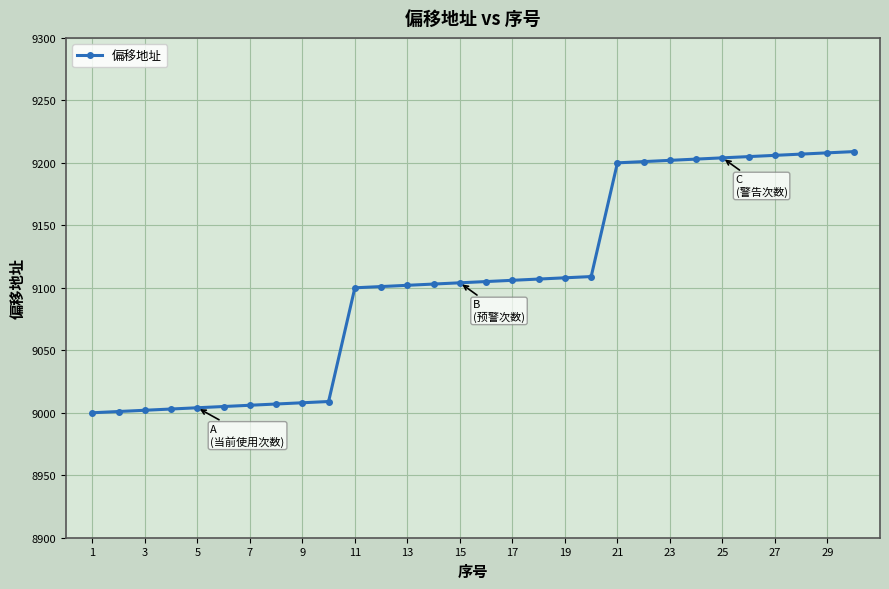

What is the value of the 10th point from the left?

9009